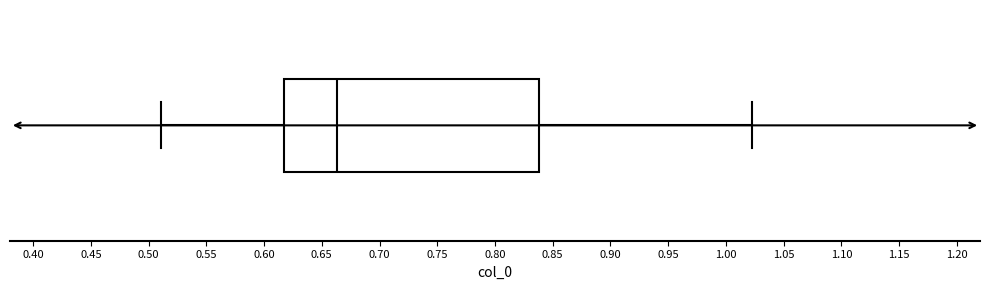

Where is the left edge of the box on the x-axis? The values are not printed on the chart, so give them approximately, as read against the axis.

0.615